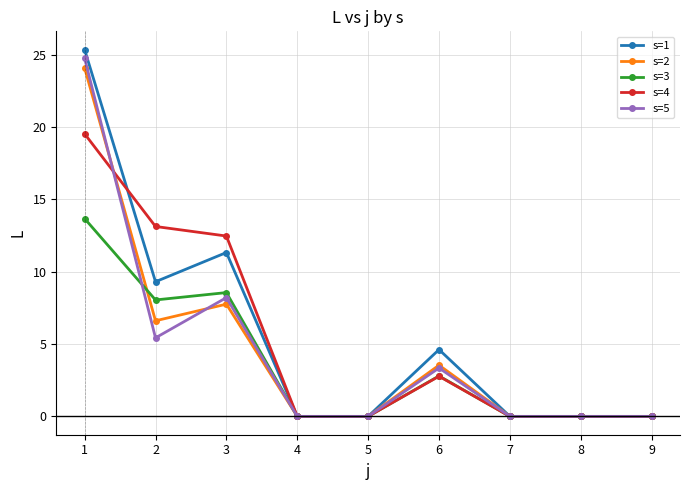

What is the value of the s=4 point at the 2nd from the left?

13.1